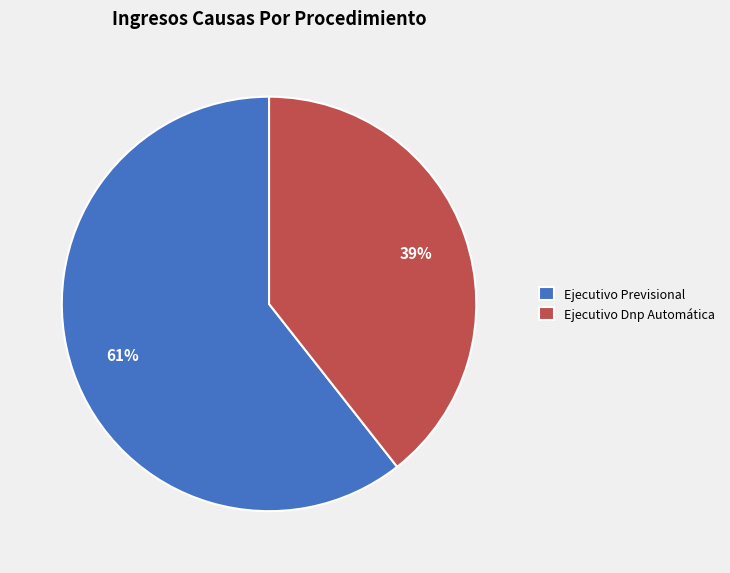

Which category has the biggest portion of the pie?

Ejecutivo Previsional